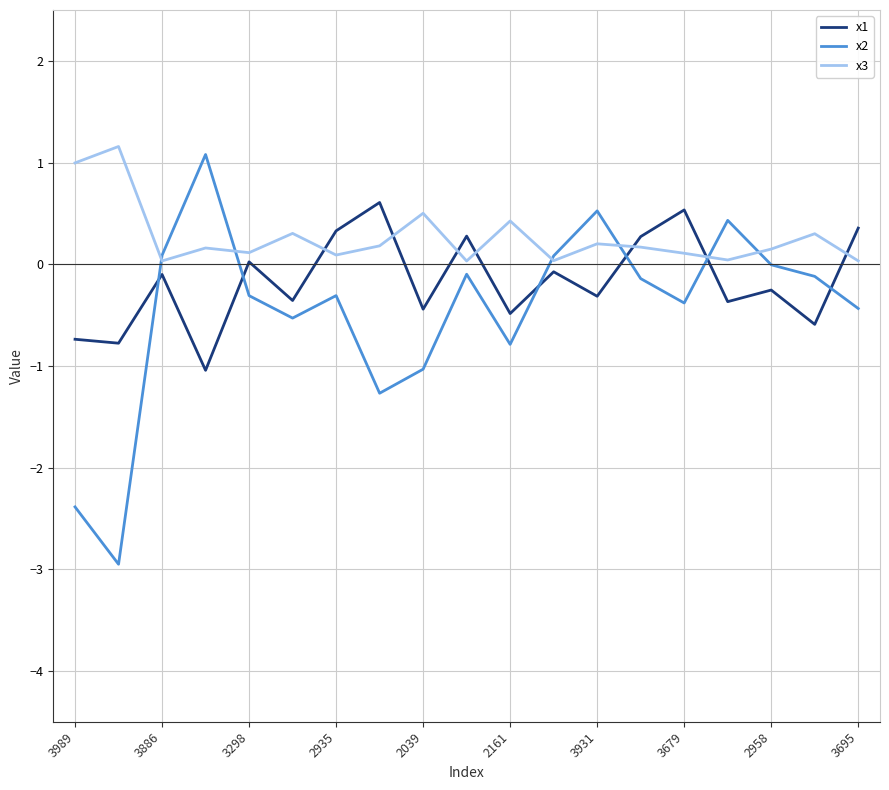

What is the highest value of the x3 series?

1.2